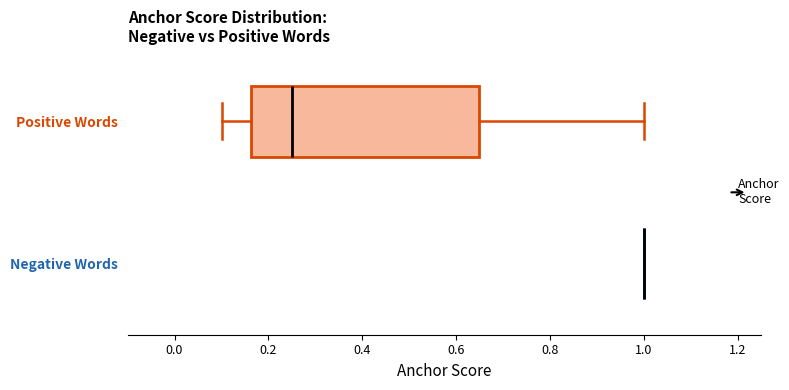

Reading bottom to top, read every box against the x-axis: the position of its median line, the range the box covers, and the ends of its whiskers. The values are not printed on the chart, so give them approximately, as read against the axis.

Negative Words: box collapsed to a line at 1.00, whiskers 1.00 to 1.00
Positive Words: median 0.26, box 0.16 to 0.64, whiskers 0.10 to 1.00